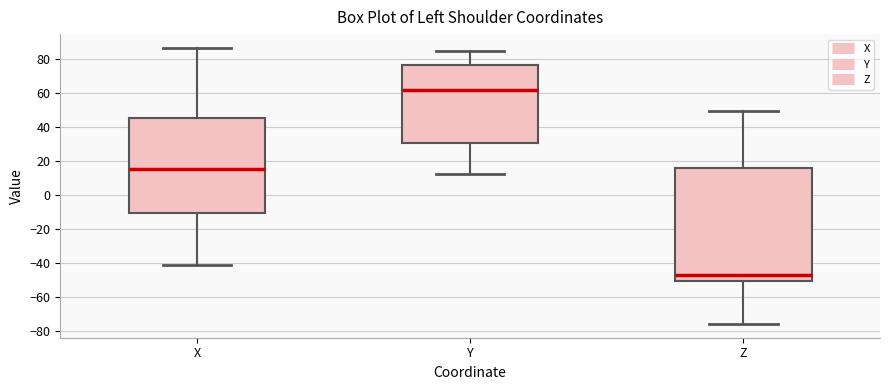

Reading left to right, transcribe this box plot: for each box, give where its median line is, the range the box spans, and where its two whiskers end, as read against the y-axis. The values are not printed on the chart, so give them approximately, as read against the axis.

X: median 16, box -10 to 46, whiskers -42 to 86
Y: median 62, box 30 to 76, whiskers 12 to 84
Z: median -46, box -50 to 16, whiskers -76 to 50